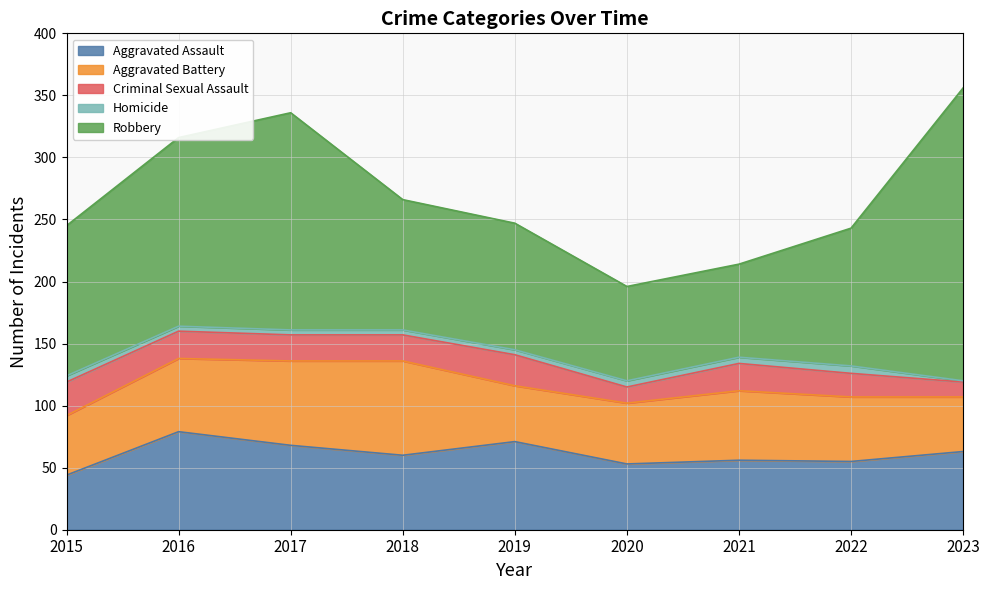

What is the approximate value of Robbery at 2017?

175